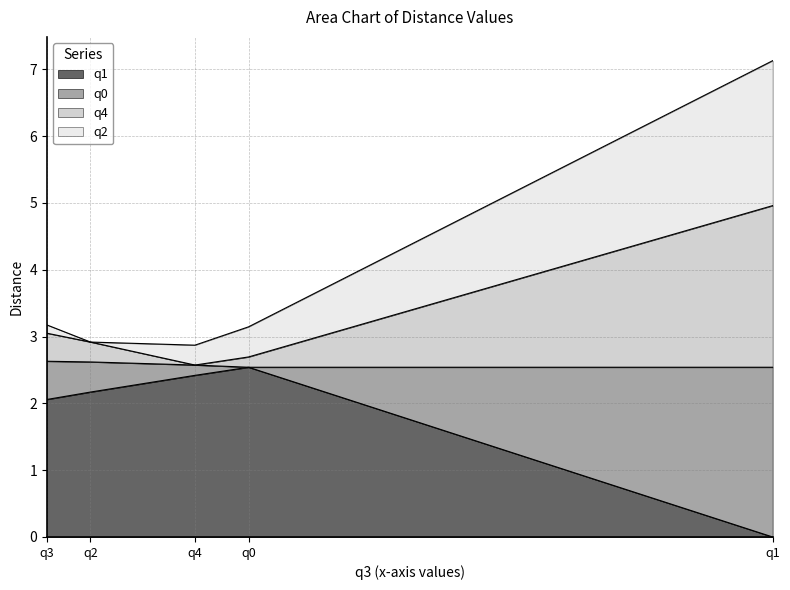

The q4 series shows 4.4 at q3. True or false?

False